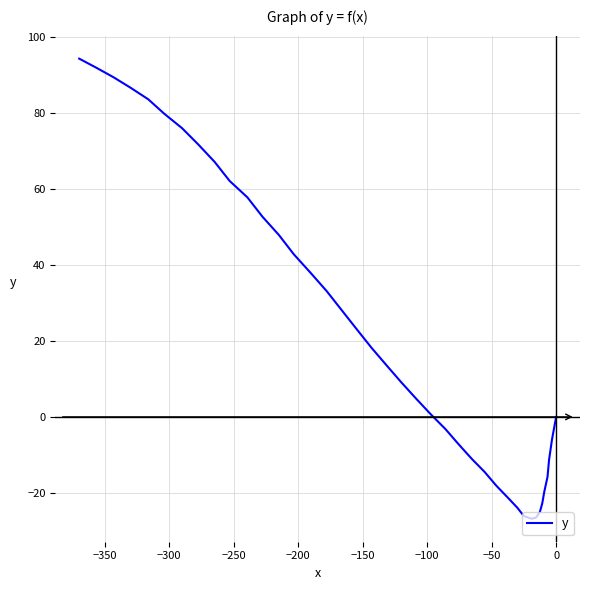

What is the difference between the second highest and second lowest values?

118.4